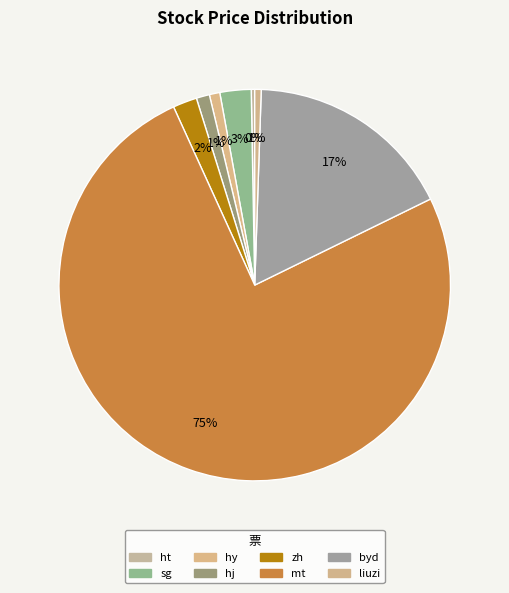

To the nearest percent, what is the combined percentage of ht and zh?

2%